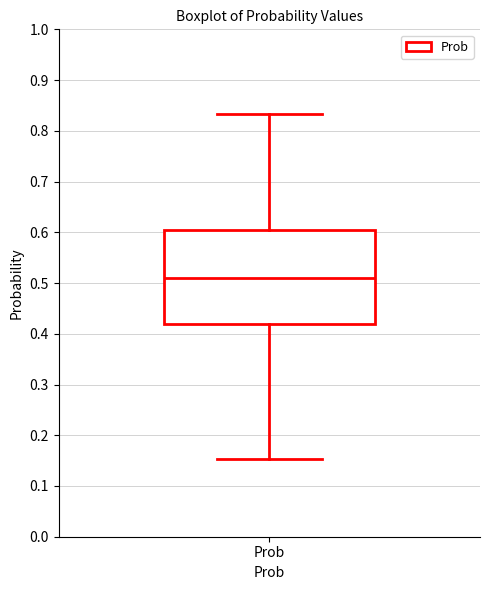

Where does the upper whisker of the box for Prob end on the y-axis? The values are not printed on the chart, so give them approximately, as read against the axis.

0.83